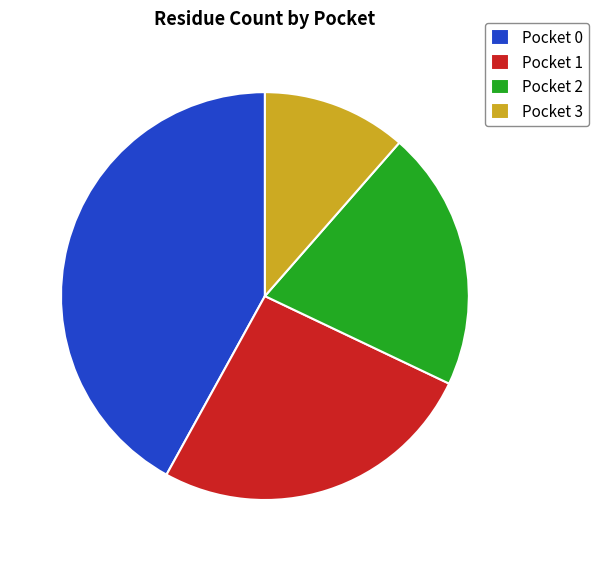

Do Pocket 0 and Pocket 1 together represent more than half of the pie?

Yes